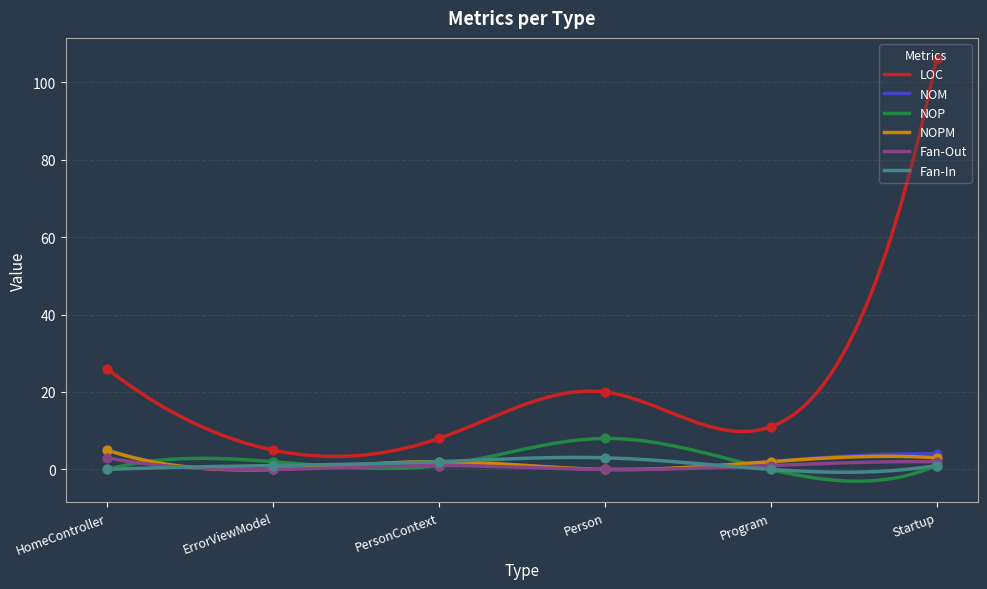

Is the value of LOC at Person greater than the value of Fan-Out at Program?

Yes